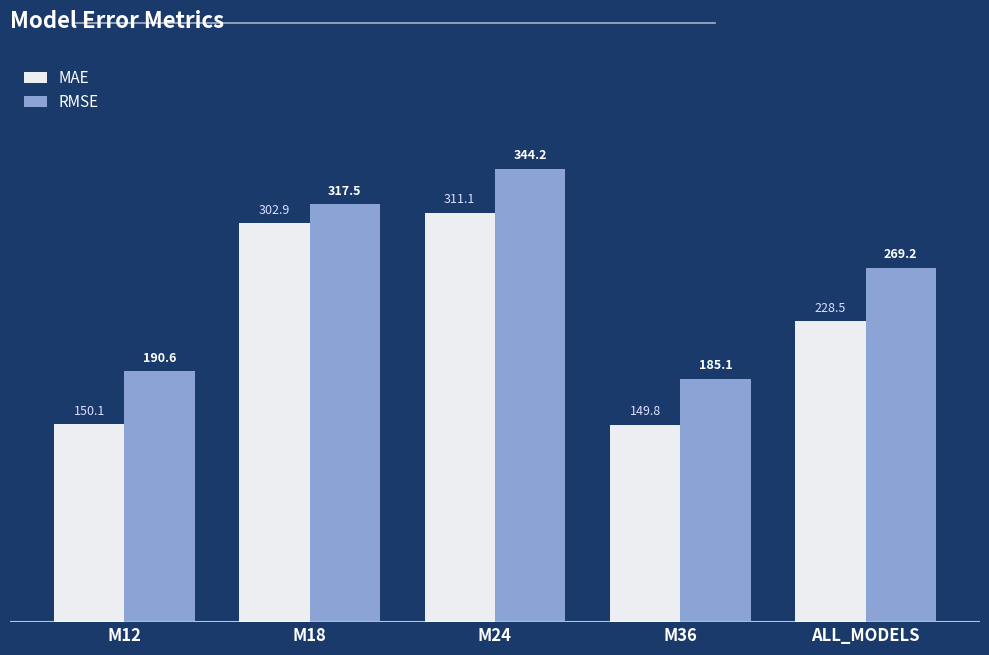

Is the value of MAE at M36 greater than the value of RMSE at M18?

No